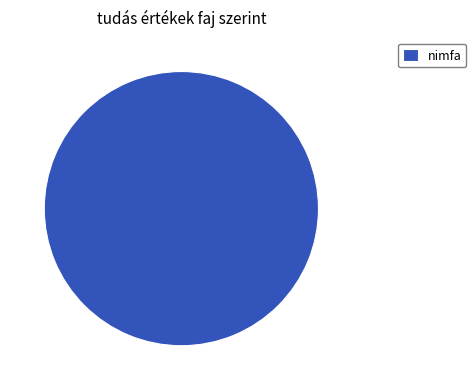

Does nimfa represent more than half of the total?

Yes